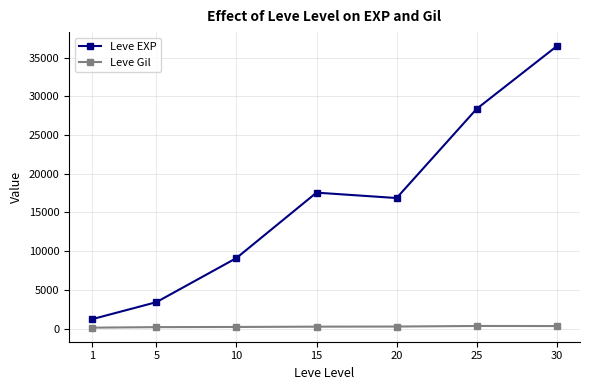

What is the difference between the maximum and second lowest values in the Leve Gil series?

149.7